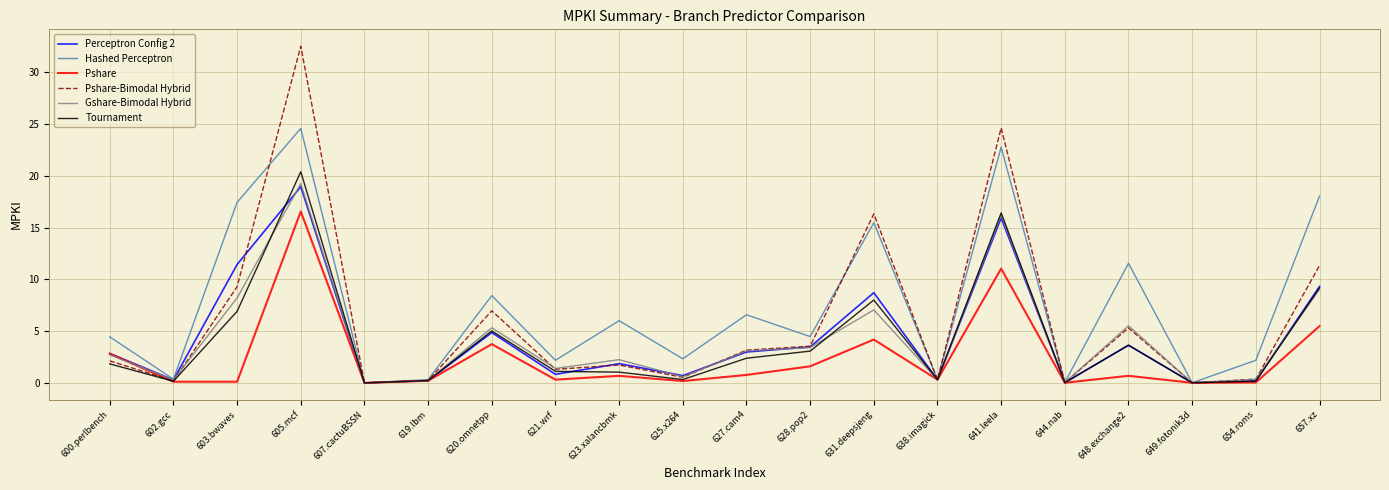

What is the difference between the maximum and minimum values in the Perceptron Config 2 series?

19.0